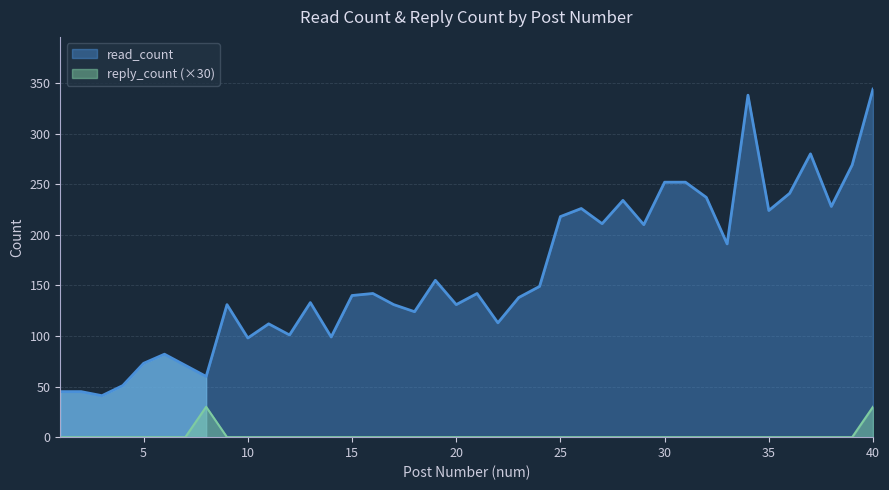

At which category is the sum across all series the highest?

40